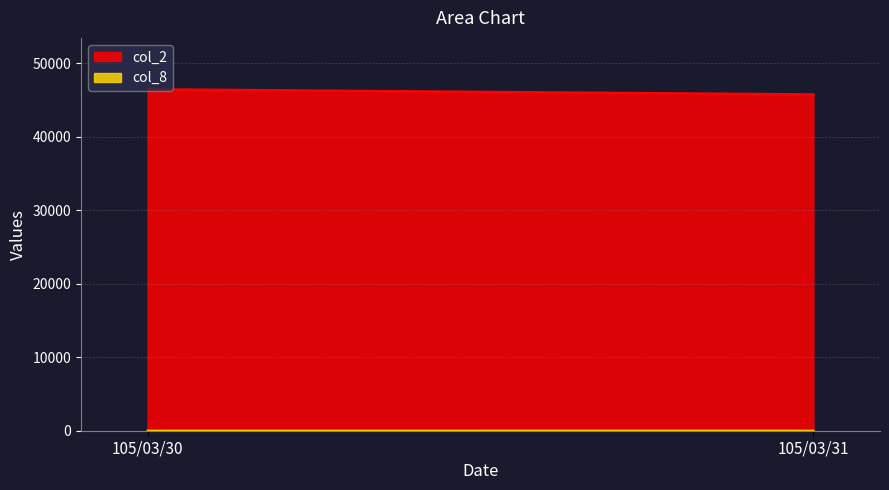

What is the sum of the col_2 values at 105/03/30 and 105/03/31?

92300